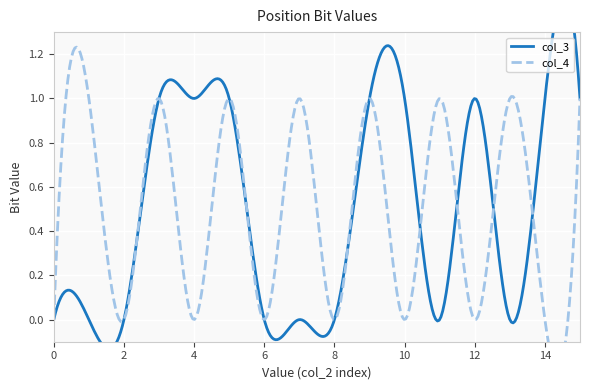

Reading left to right, what are all the values shown in this chart?

col_3: 0=0	1=0	2=0	3=1	4=1	5=1	6=0	7=0	8=0	9=1	10=1	11=0	12=1	13=0	14=1	15=1
col_4: 0=0	1=1	2=0	3=1	4=0	5=1	6=0	7=1	8=0	9=1	10=0	11=1	12=0	13=1	14=0	15=1